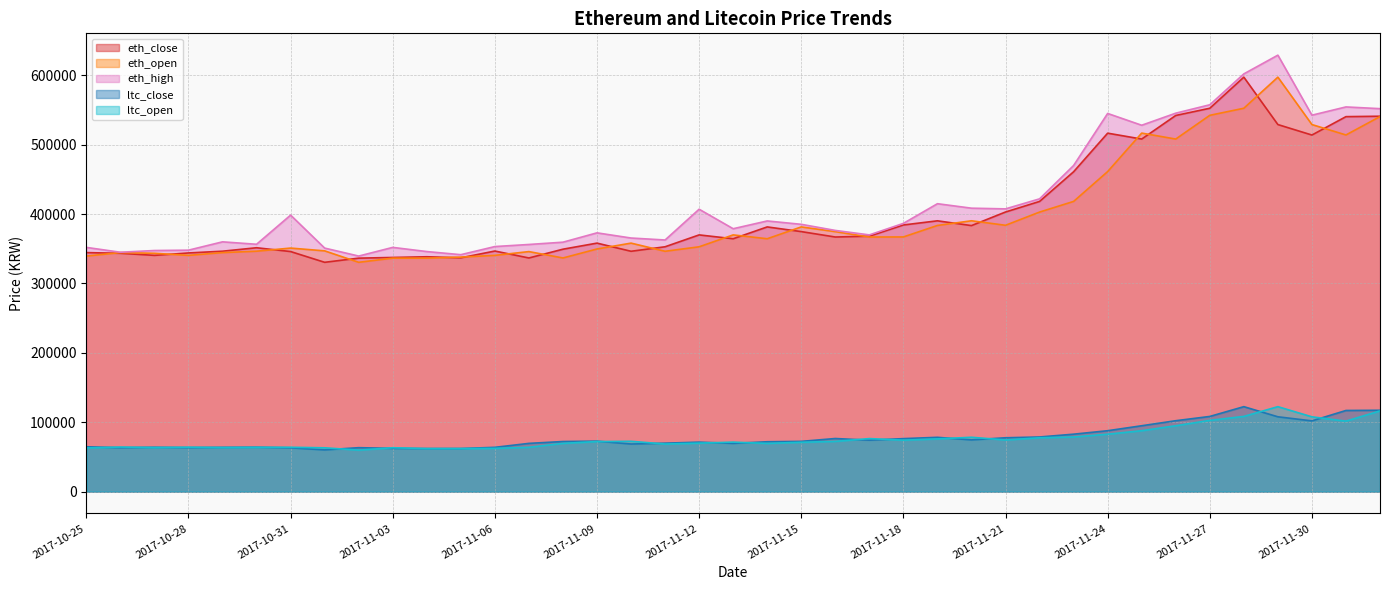

True or false: ltc_open and ltc_close intersect in this chart.

True